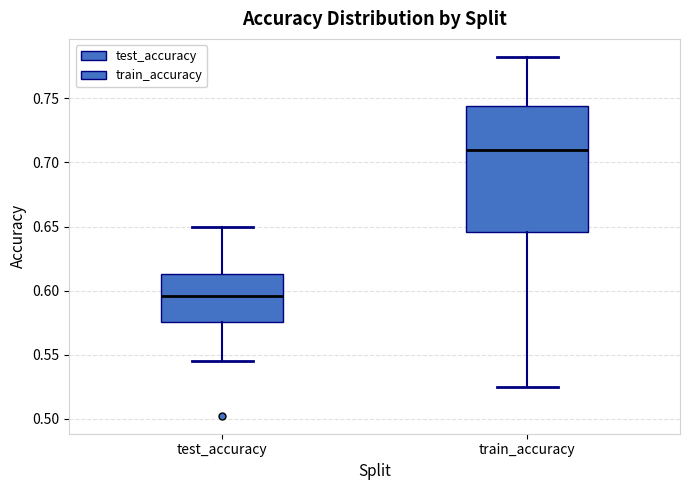

Reading left to right, read every box against the y-axis: the position of its median line, the range the box covers, and the ends of its whiskers. The values are not printed on the chart, so give them approximately, as read against the axis.

test_accuracy: median 0.595, box 0.575 to 0.615, whiskers 0.545 to 0.650
train_accuracy: median 0.710, box 0.645 to 0.745, whiskers 0.525 to 0.780